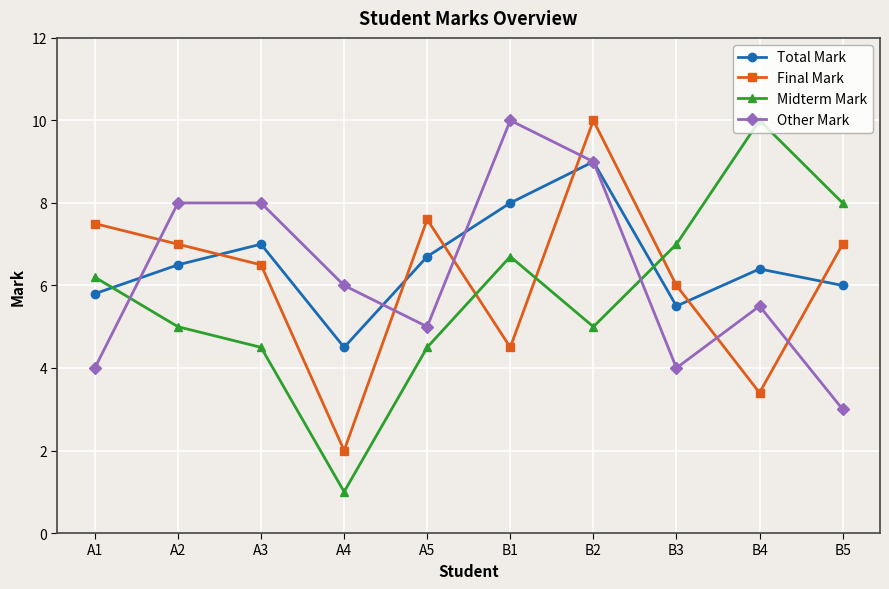

What is the difference between the Other Mark values at A4 and A3?

2.0